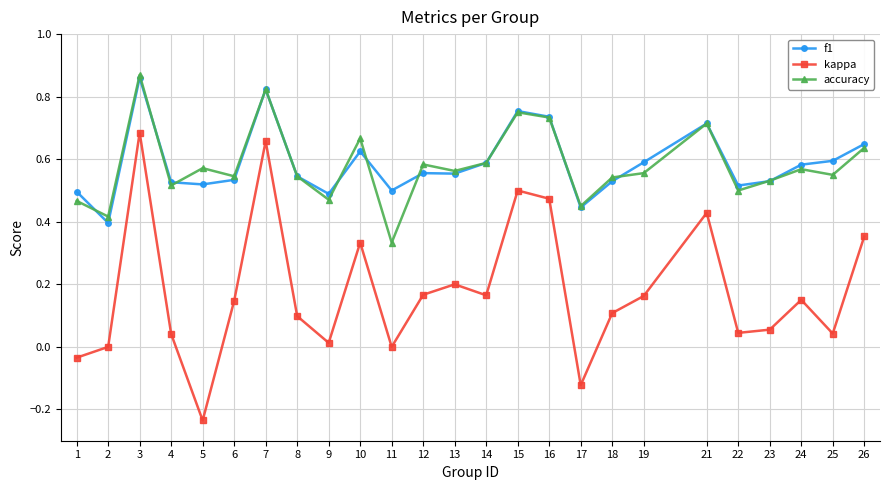

The kappa series shows 0.1 at 14. True or false?

False